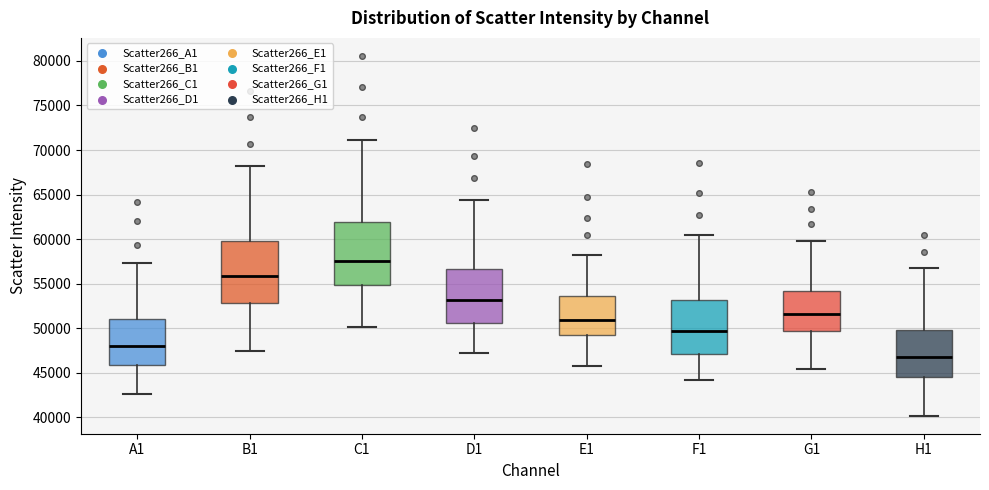

Reading left to right, transcribe this box plot: for each box, give where its median line is, the range the box spans, and where its two whiskers end, as read against the y-axis. The values are not printed on the chart, so give them approximately, as read against the axis.

A1: median 48000, box 46000 to 51000, whiskers 42500 to 57500
B1: median 56000, box 53000 to 60000, whiskers 47500 to 68000
C1: median 57500, box 55000 to 62000, whiskers 50000 to 71000
D1: median 53000, box 50500 to 56500, whiskers 47000 to 64500
E1: median 51000, box 49500 to 53500, whiskers 46000 to 58500
F1: median 49500, box 47000 to 53000, whiskers 44000 to 60500
G1: median 51500, box 50000 to 54000, whiskers 45500 to 60000
H1: median 46500, box 44500 to 50000, whiskers 40000 to 57000